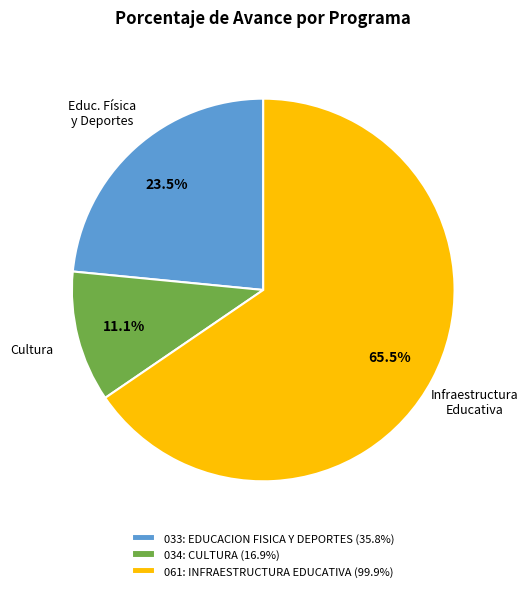

Rank the categories by value from highest to lowest.

061: INFRAESTRUCTURA EDUCATIVA, 033: EDUCACION FISICA Y DEPORTES, 034: CULTURA